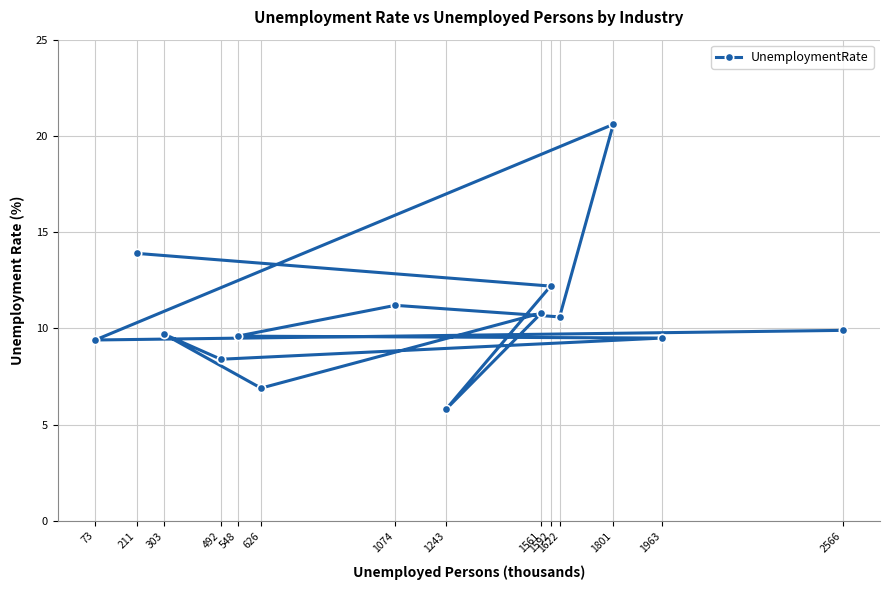

How many points are higher than both their immediate neighbors (excluding endpoints)?

4